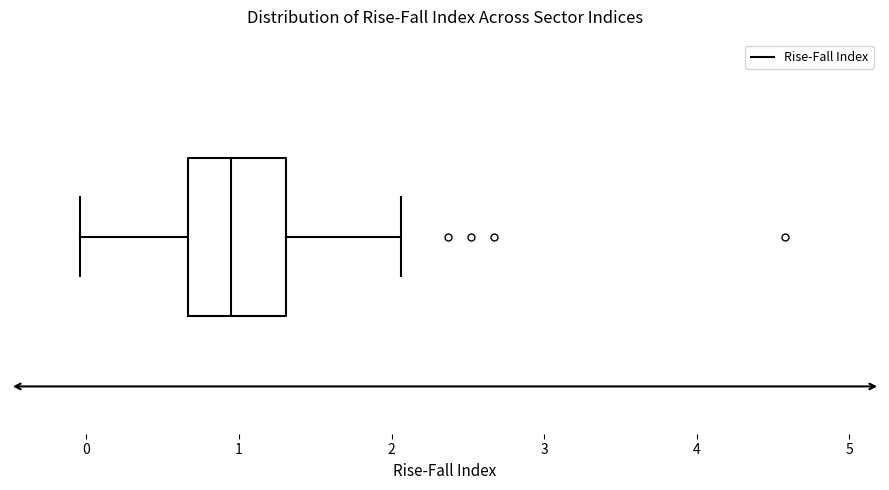

Transcribe this box plot: give where the median line is, the range the box spans, and where the two whiskers end, as read against the x-axis. The values are not printed on the chart, so give them approximately, as read against the axis.

median 1.0, box 0.7 to 1.3, whiskers 0.0 to 2.1